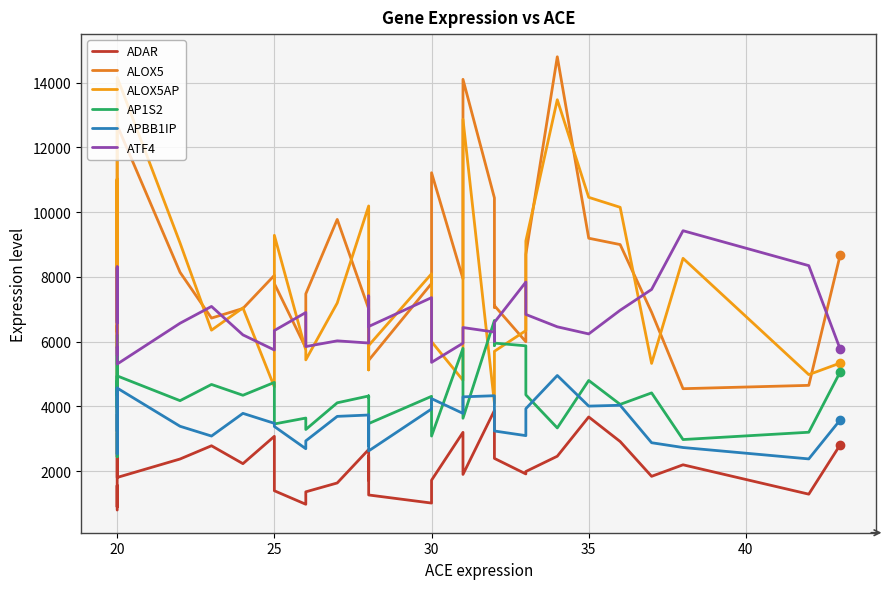

After their last crossing, which series has the higher values: ATF4 or ALOX5AP?

ATF4